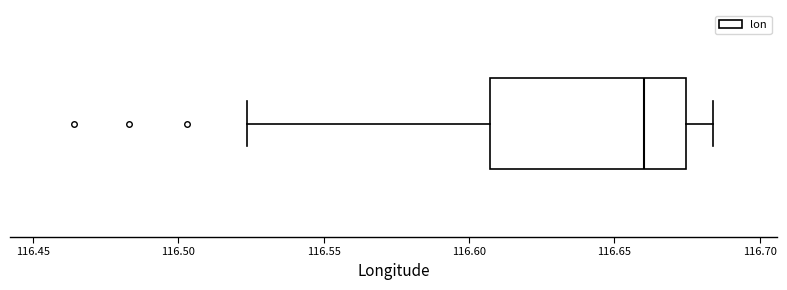

Where is the right edge of the box on the x-axis? The values are not printed on the chart, so give them approximately, as read against the axis.

116.675